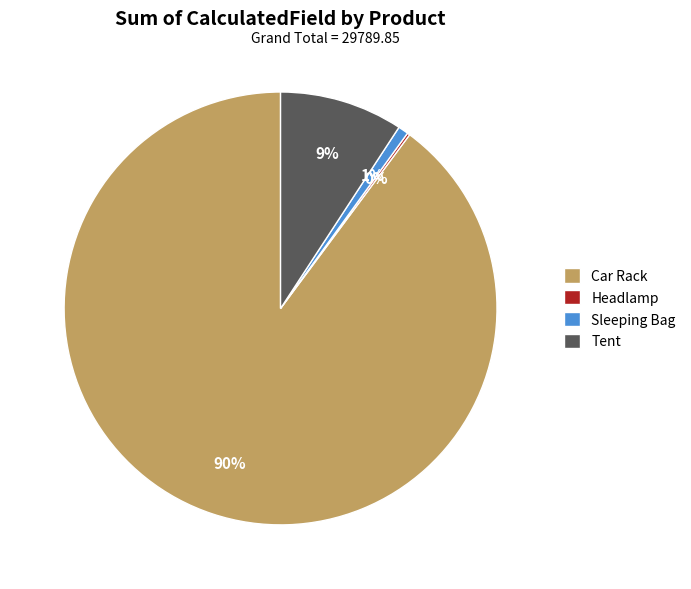

To the nearest percent, what percentage of the pie is Tent?

9%